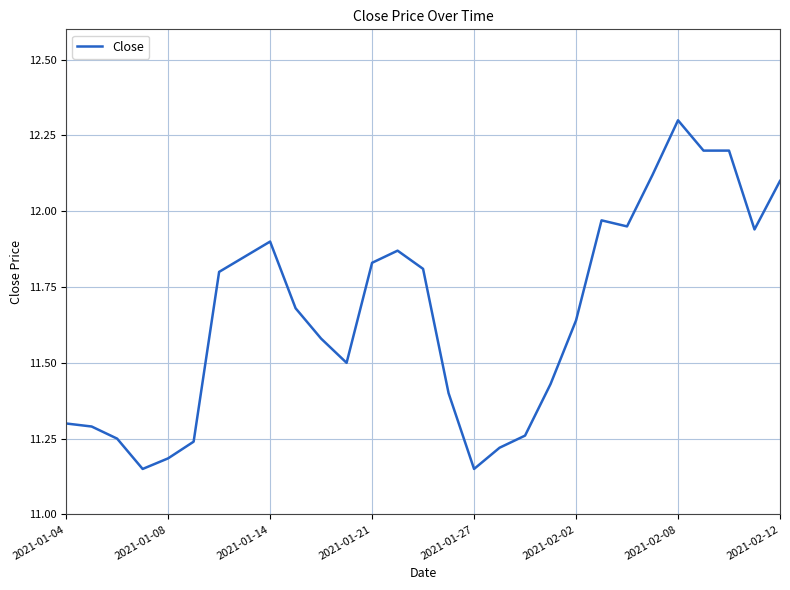

True or false: the data has more than 0 interior local peaks.

True